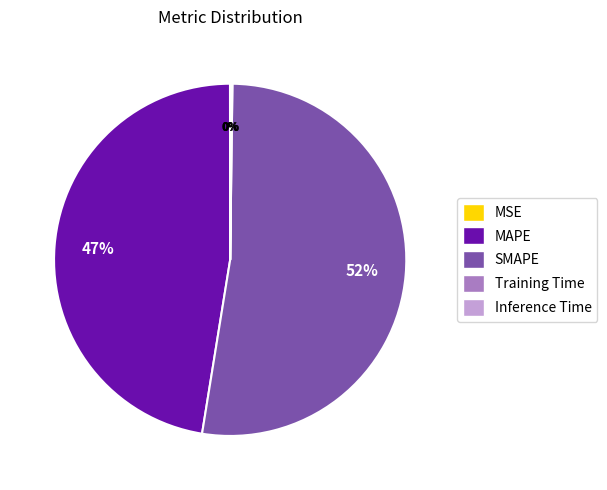

Which slice represents more than half of the pie?

SMAPE